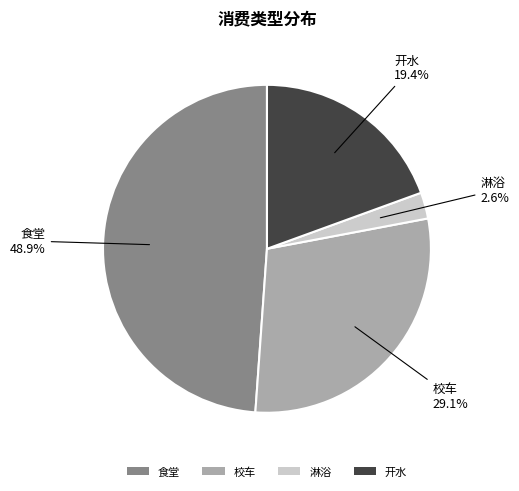

Which has a higher value, 校车 or 食堂?

食堂